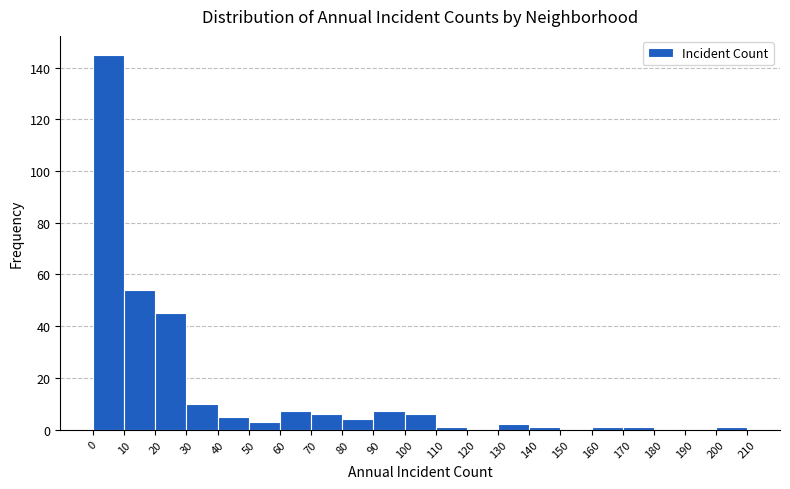

Reading left to right, transcribe this chart: for each bar, give the range it covers on the x-axis and its height. The values are not printed on the chart, so give them approximately, as read against the axis.

0 to 10: 146
10 to 20: 54
20 to 30: 46
30 to 40: 10
40 to 50: 6
50 to 60: 4
60 to 70: 8
70 to 80: 6
80 to 90: 4
90 to 100: 8
100 to 110: 6
110 to 120: under 2
120 to 130: 0
130 to 140: 2
140 to 150: under 2
150 to 160: 0
160 to 170: under 2
170 to 180: under 2
180 to 190: 0
190 to 200: 0
200 to 210: under 2